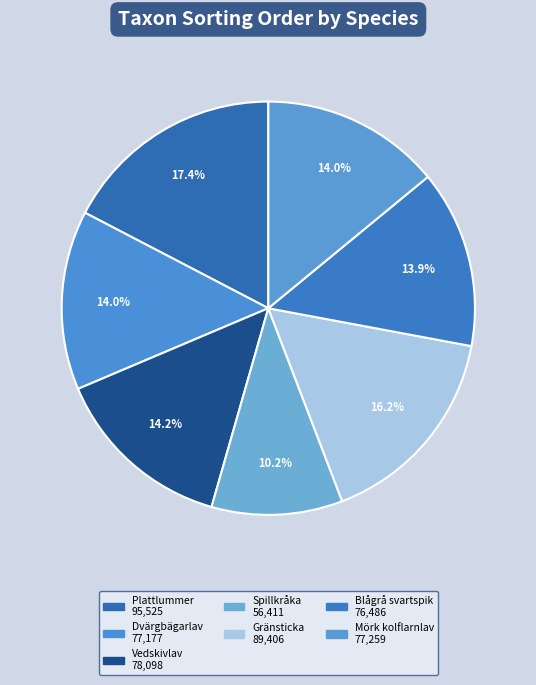

What is the change in value from Plattlummer to Dvärgbägarlav?

-18348